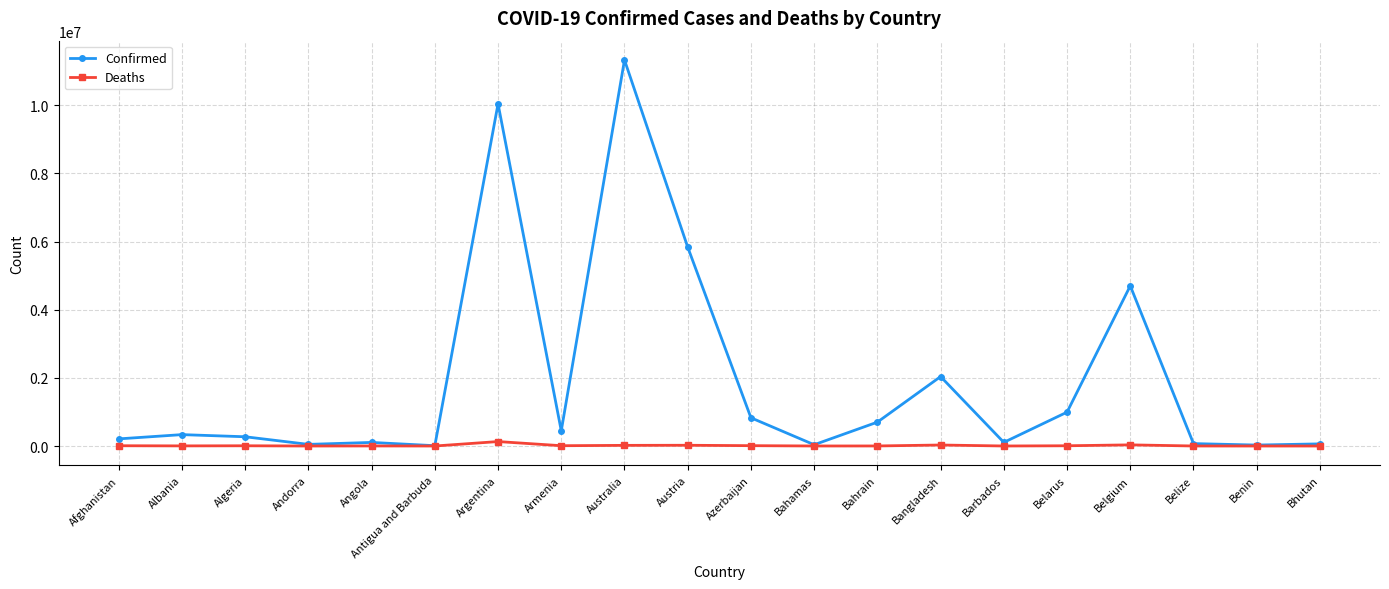

What are all the series names shown in the legend?

Confirmed, Deaths